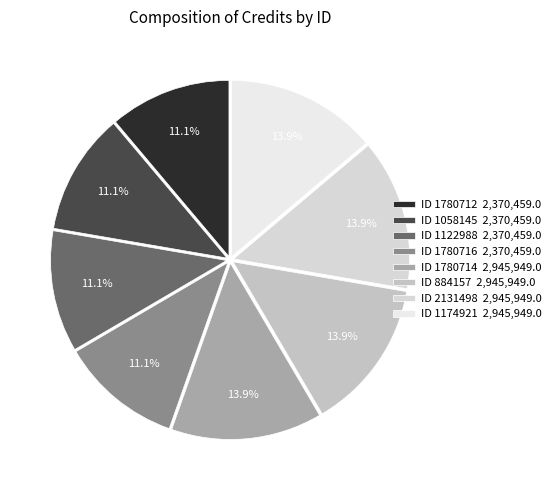

Count the number of slices in the pie.

8